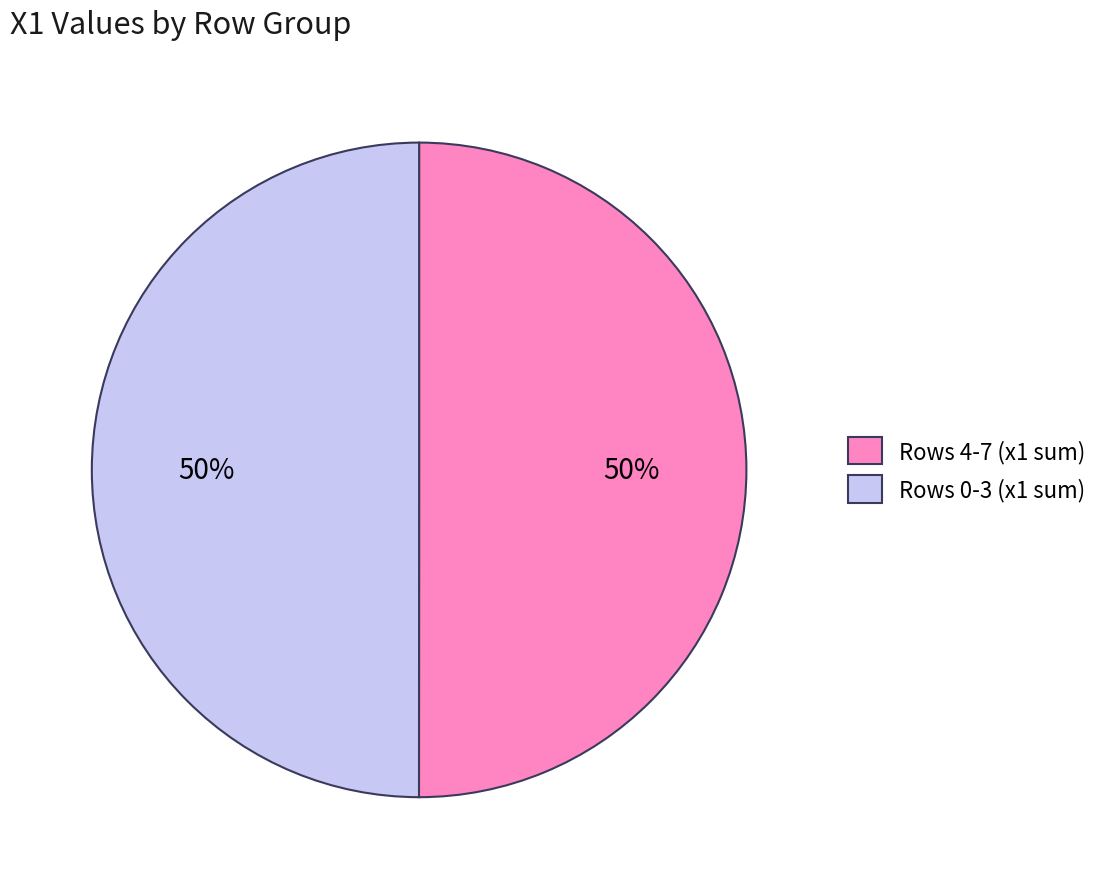

To the nearest percent, what portion does Rows 4-7 (x1 sum) represent?

50%